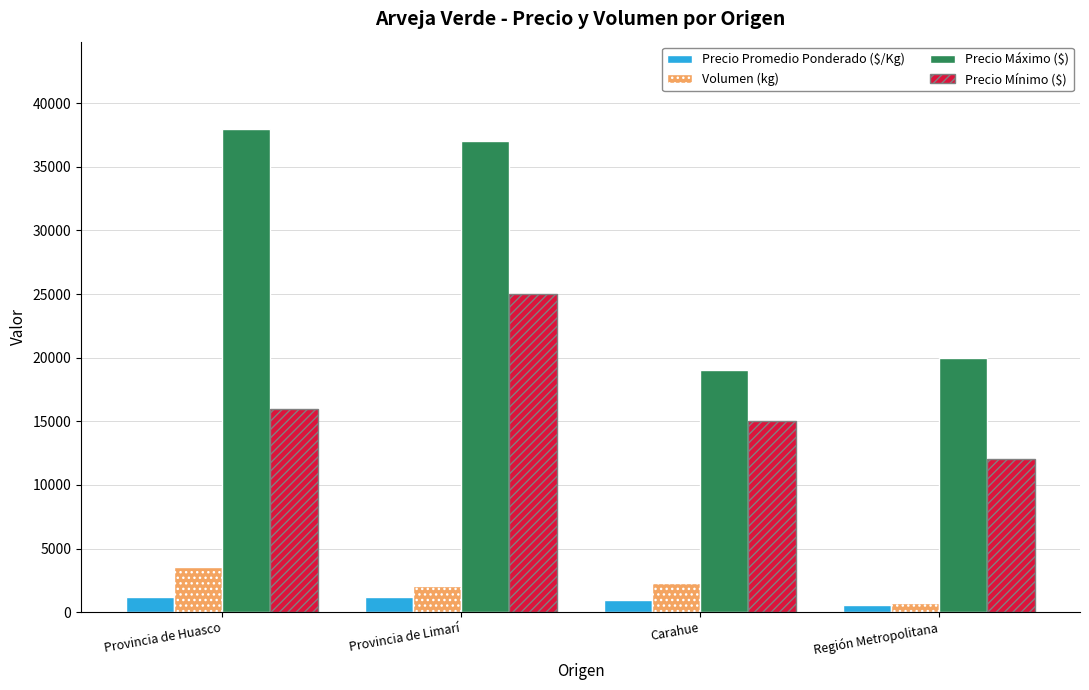

How many data points does each series have?

4